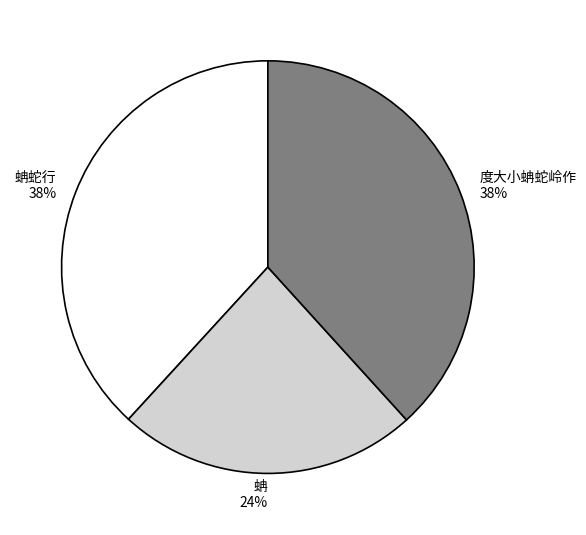

Which has a higher value, 蚺 or 蚺蛇行?

蚺蛇行